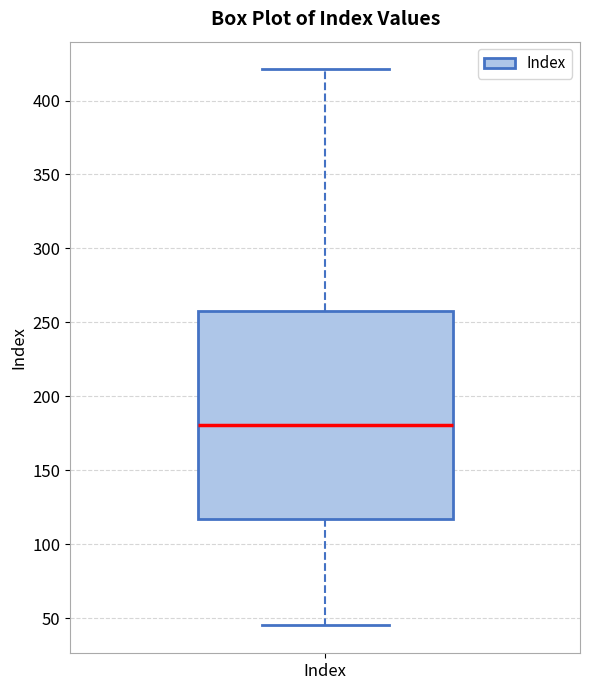

Where does the median line of the box for Index sit on the y-axis? The values are not printed on the chart, so give them approximately, as read against the axis.

180